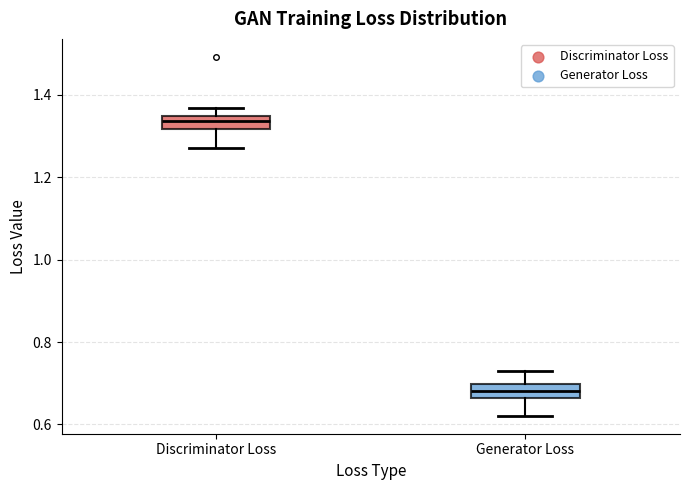

Which box's median line is the highest?

Discriminator Loss